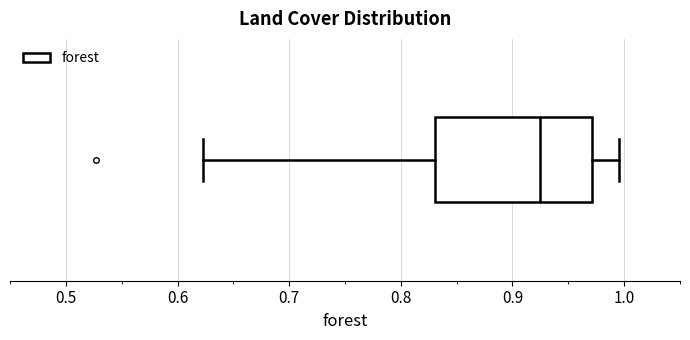

Where is the right edge of the box on the x-axis? The values are not printed on the chart, so give them approximately, as read against the axis.

0.97